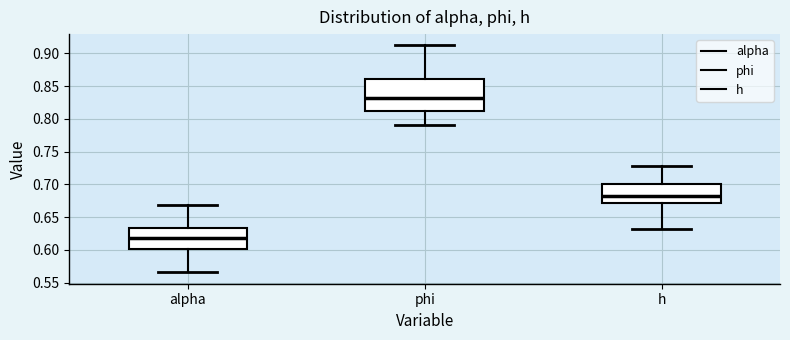

Reading left to right, read every box against the y-axis: the position of its median line, the range the box covers, and the ends of its whiskers. The values are not printed on the chart, so give them approximately, as read against the axis.

alpha: median 0.620, box 0.600 to 0.635, whiskers 0.565 to 0.670
phi: median 0.830, box 0.810 to 0.860, whiskers 0.790 to 0.910
h: median 0.680, box 0.670 to 0.700, whiskers 0.630 to 0.730